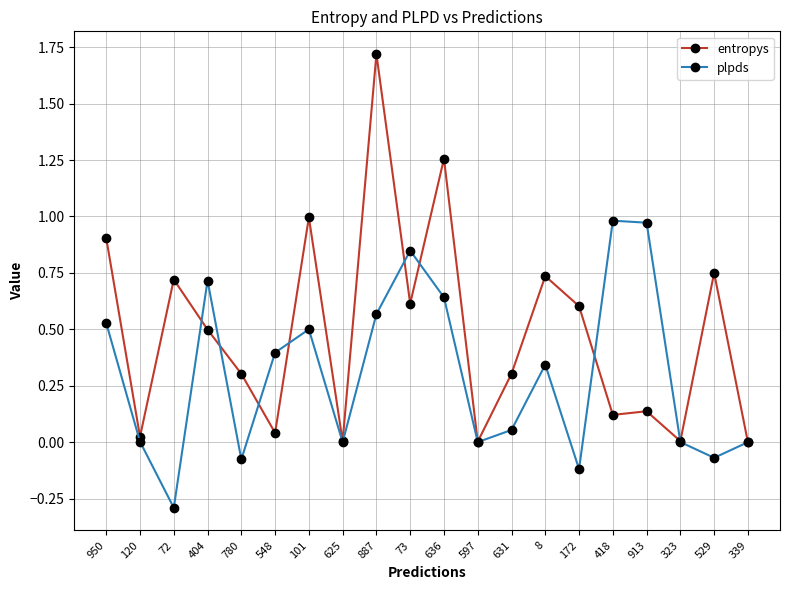

What position from the right is 913?

4